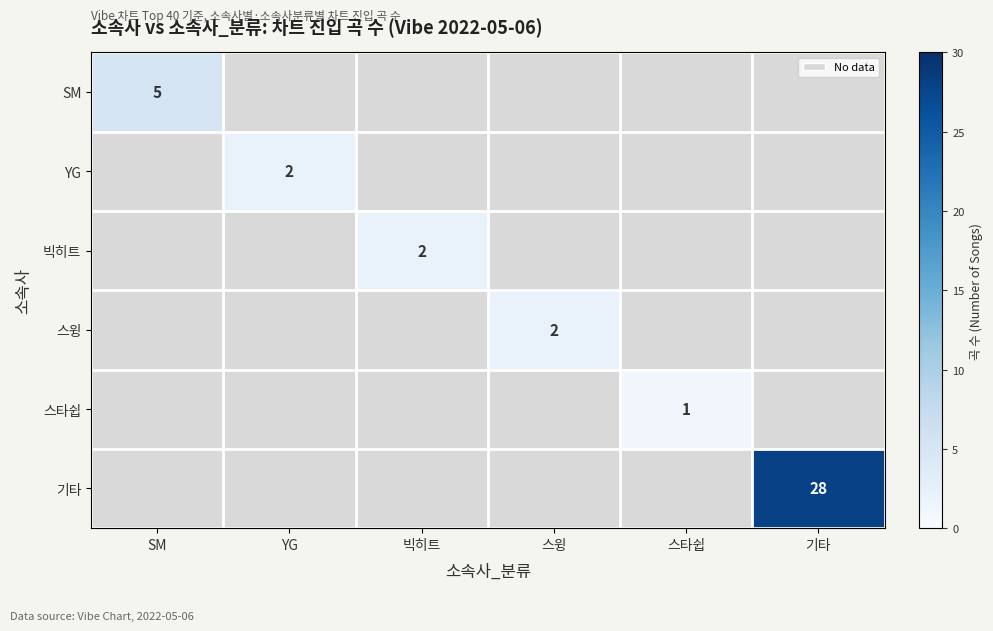

Is it true that SM equals 5 at SM?

True